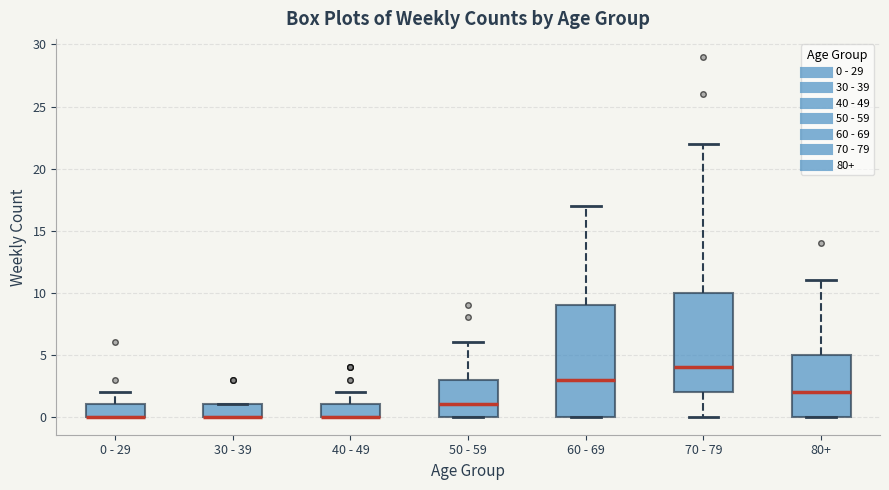

Reading left to right, transcribe this box plot: for each box, give where its median line is, the range the box spans, and where its two whiskers end, as read against the y-axis. The values are not printed on the chart, so give them approximately, as read against the axis.

0 - 29: median 0 (drawn on the box's lower edge), box 0 to 1, whiskers 0 to 2
30 - 39: median 0 (drawn on the box's lower edge), box 0 to 1, whiskers 0 to 1
40 - 49: median 0 (drawn on the box's lower edge), box 0 to 1, whiskers 0 to 2
50 - 59: median 1, box 0 to 3, whiskers 0 to 6
60 - 69: median 3, box 0 to 9, whiskers 0 to 17
70 - 79: median 4, box 2 to 10, whiskers 0 to 22
80+: median 2, box 0 to 5, whiskers 0 to 11